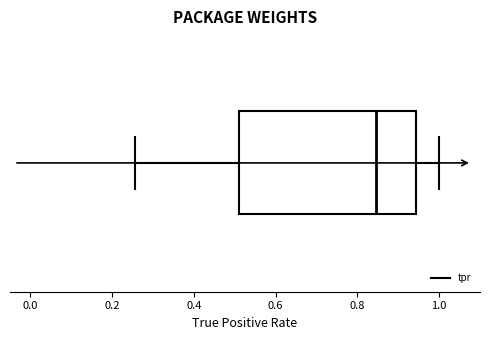

Transcribe this box plot: give where the median line is, the range the box spans, and where the two whiskers end, as read against the x-axis. The values are not printed on the chart, so give them approximately, as read against the axis.

median 0.84, box 0.52 to 0.94, whiskers 0.26 to 1.00